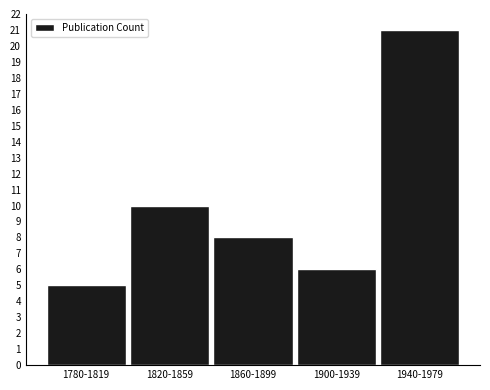

Reading right to left, list all the values displayed in this chart.

21	6	8	10	5